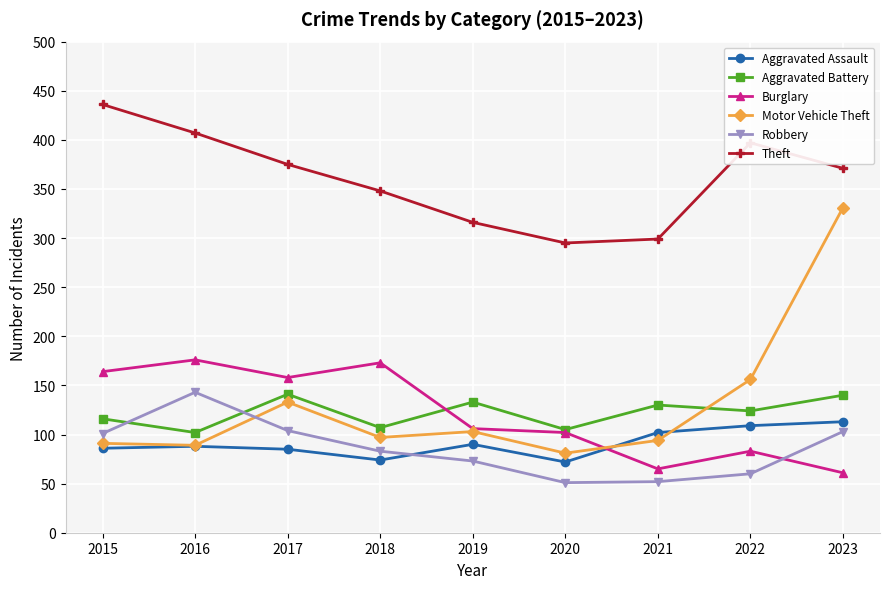

What is the value of the Robbery point at the 1st from the left?

101